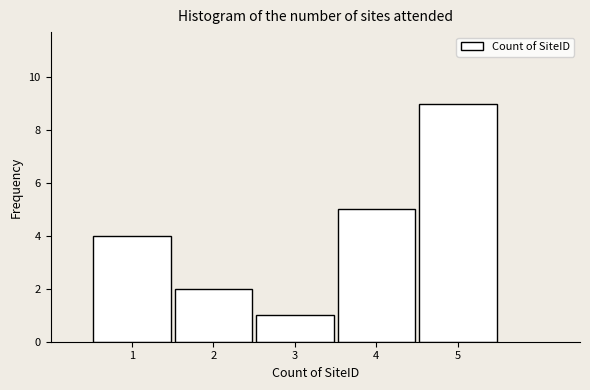

Reading left to right, transcribe this chart: for each bar, give the range it covers on the x-axis and its height. The values are not printed on the chart, so give them approximately, as read against the axis.

0.5 to 1.5: 4
1.5 to 2.5: 2
2.5 to 3.5: 1
3.5 to 4.5: 5
4.5 to 5.5: 9